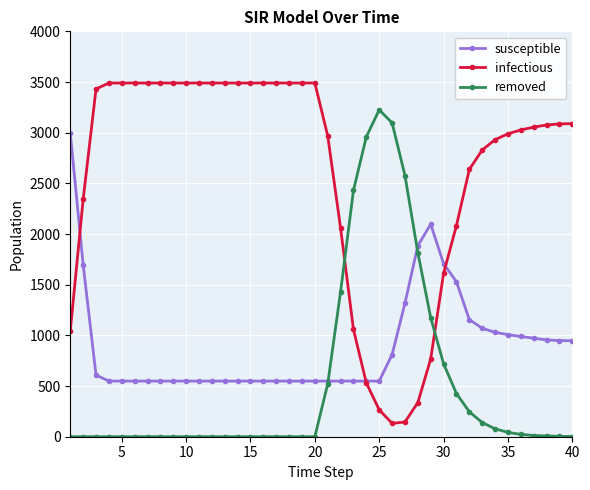

What is the maximum value for infectious?

3490